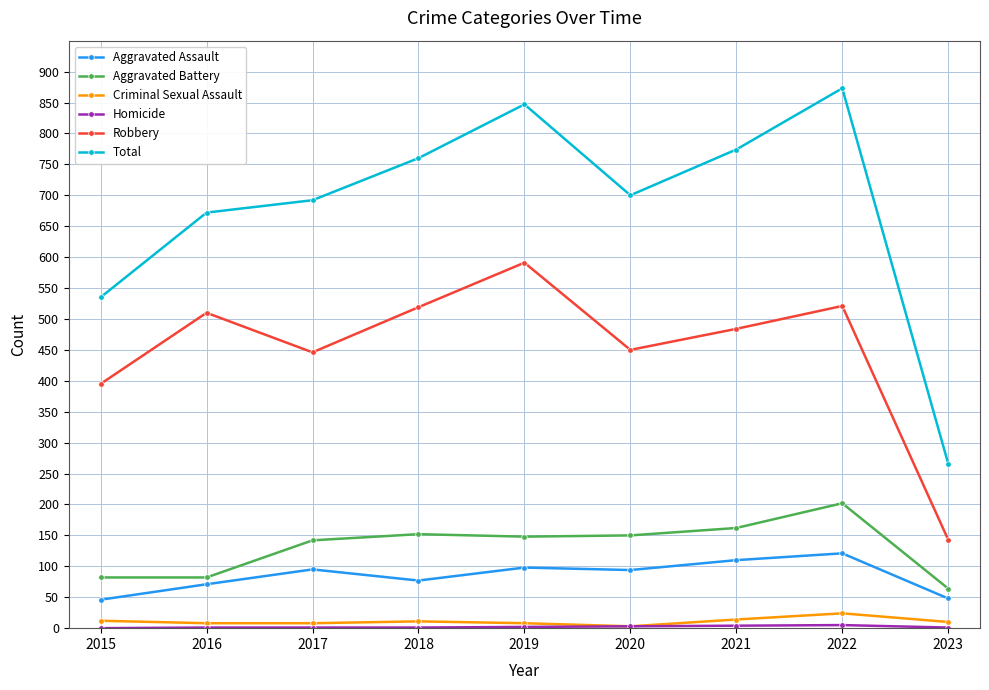

What is the greatest value displayed?

873